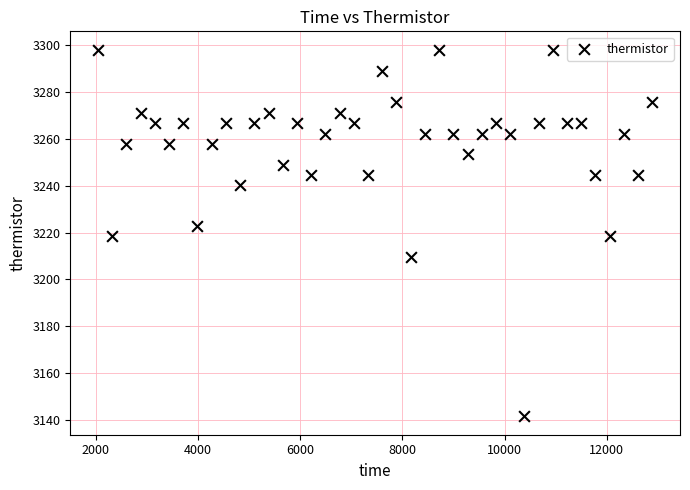

What is the range of X values (max minus min)?

10842.0